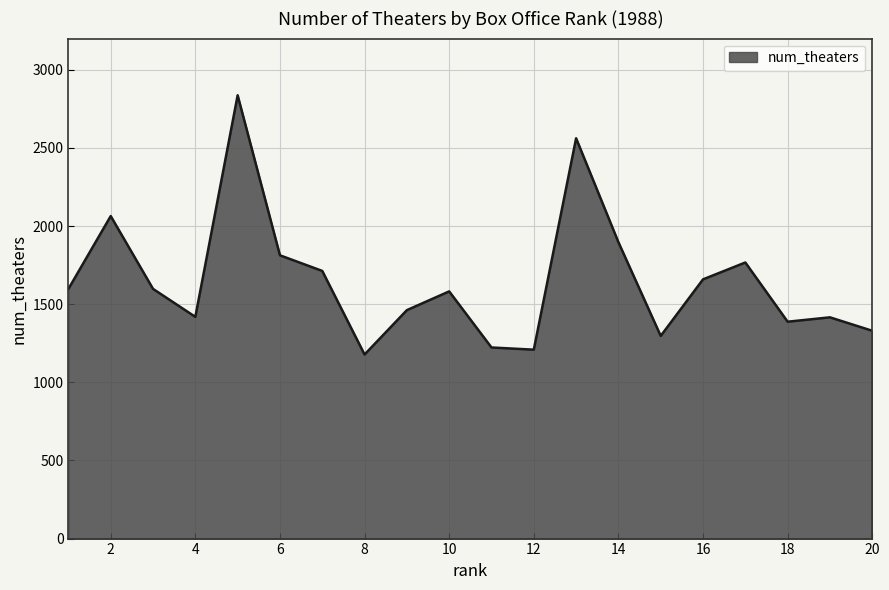

What is the difference between the maximum and minimum values?

1659